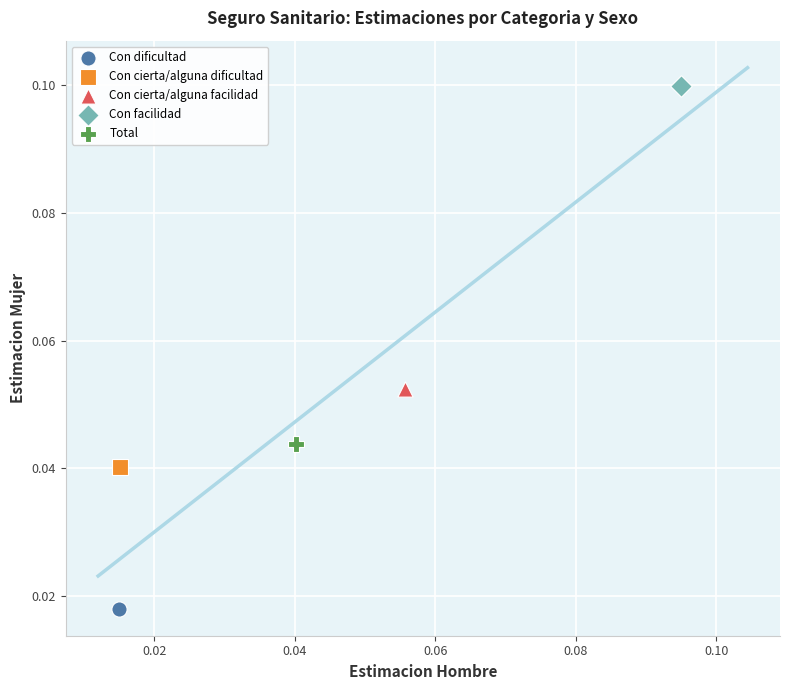

Which series contains the highest Y value?

Con facilidad